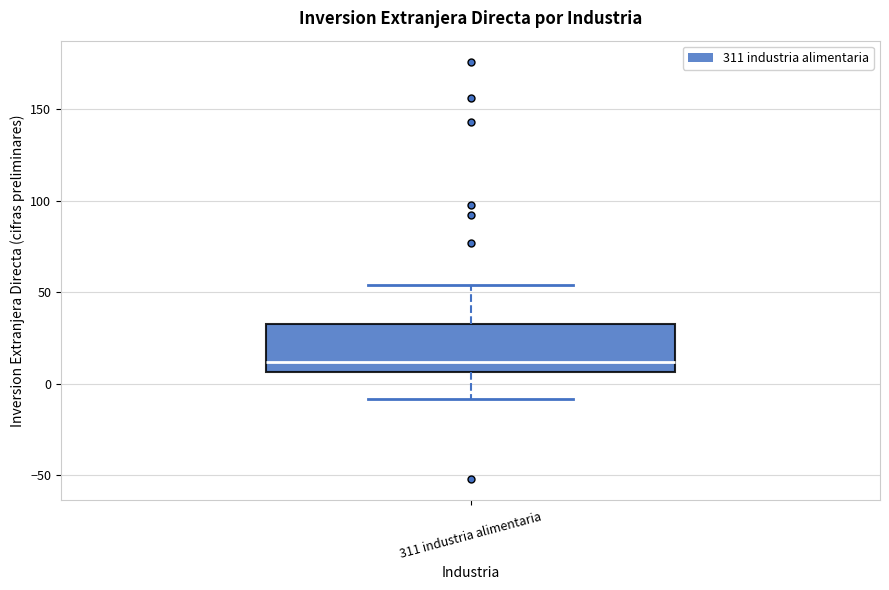

Read this box plot against the y-axis: the position of the median line, the range covered by the box, and the ends of both whiskers. The values are not printed on the chart, so give them approximately, as read against the axis.

median 10, box 5 to 35, whiskers -10 to 55